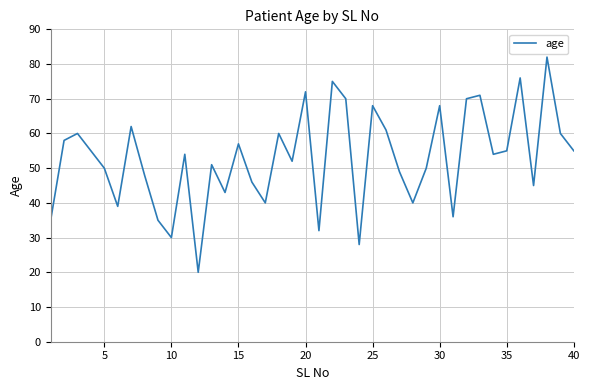

What is the greatest value displayed?

82